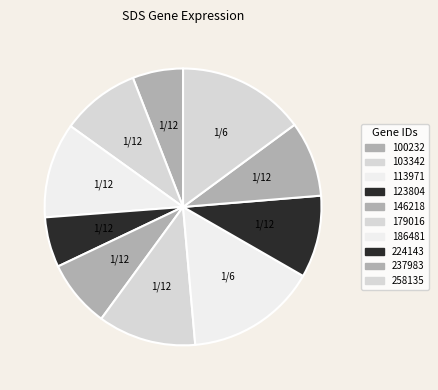

What is the largest slice in the pie chart?

186481